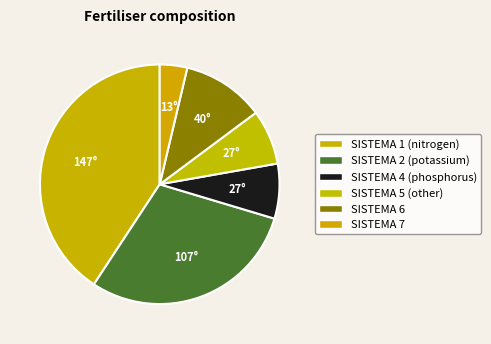

True or false: SISTEMA 6 accounts for 11% of the total.

True